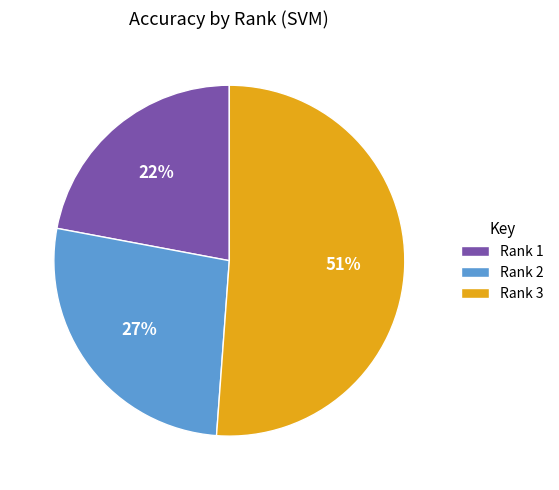

Which category has the smallest portion of the pie?

Rank 1